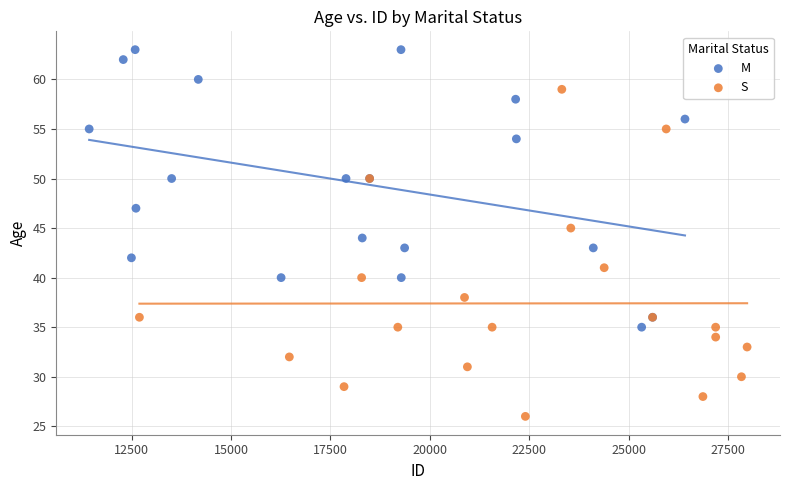

Which series has the largest Y range (max minus min)?

S